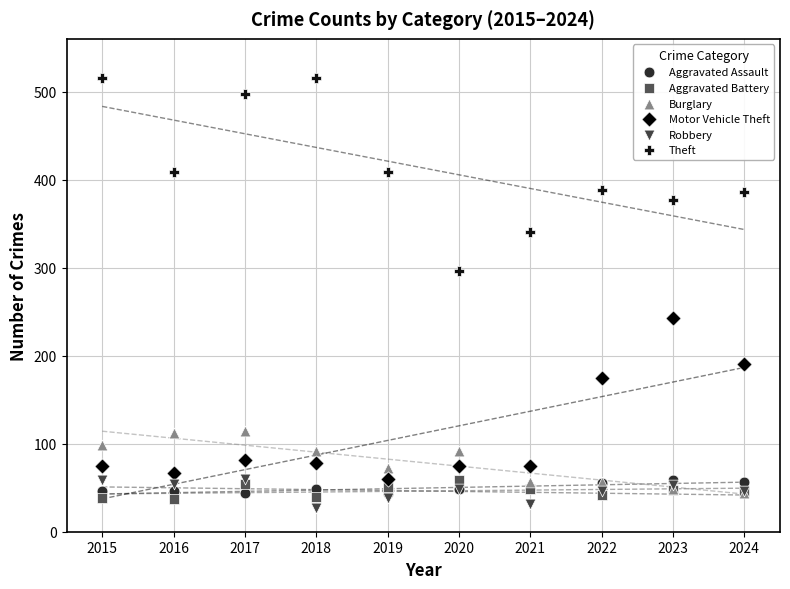

In the Motor Vehicle Theft series, what Y value is closest to 151?

175